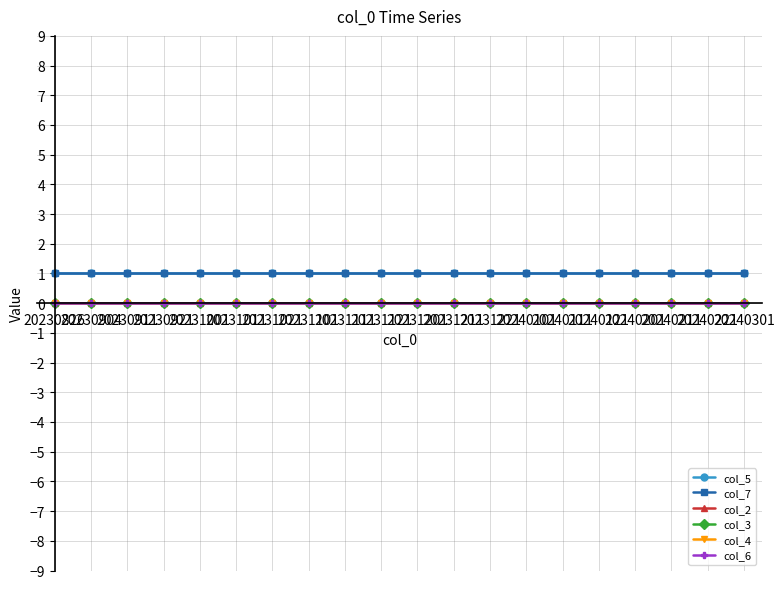

What are all the series names shown in the legend?

col_5, col_7, col_2, col_3, col_4, col_6